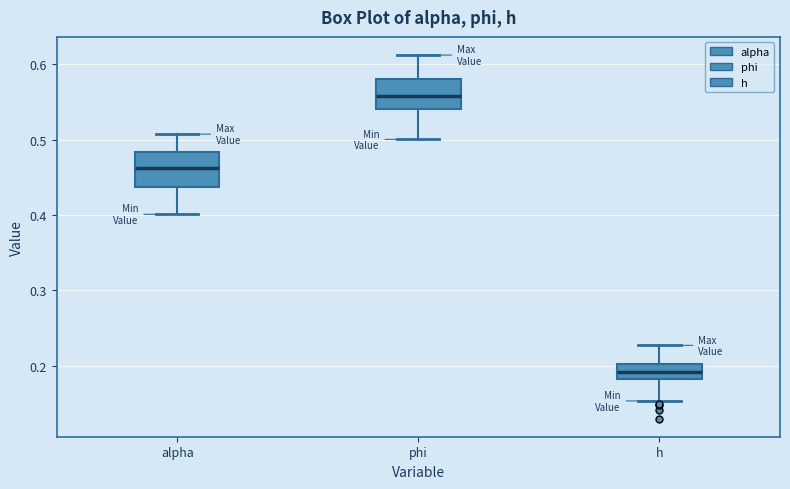

Where does the median line of the box for phi sit on the y-axis? The values are not printed on the chart, so give them approximately, as read against the axis.

0.56